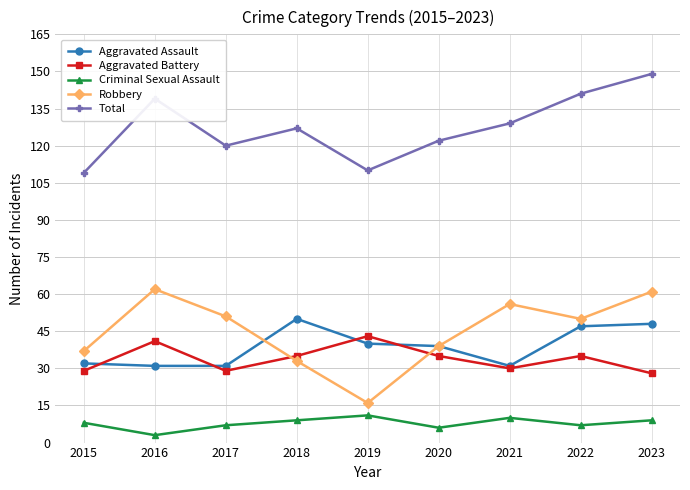

How many lines are shown in the chart?

5